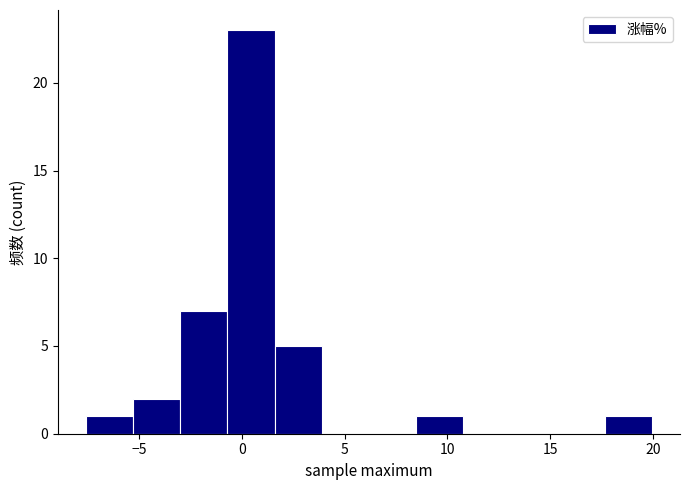

Reading left to right, list every bar in this chart as the range it spans on the x-axis followed by its height. Neither the bar edges nor the heights are printed on the chart, so give them approximately, as read against the axes.

-7.5 to -5.5: 1
-5.5 to -3.0: 2
-3.0 to -0.5: 7
-0.5 to 1.5: 23
1.5 to 4.0: 5
4.0 to 6.0: 0
6.0 to 8.5: 0
8.5 to 11.0: 1
11.0 to 13.0: 0
13.0 to 15.5: 0
15.5 to 17.5: 0
17.5 to 20.0: 1